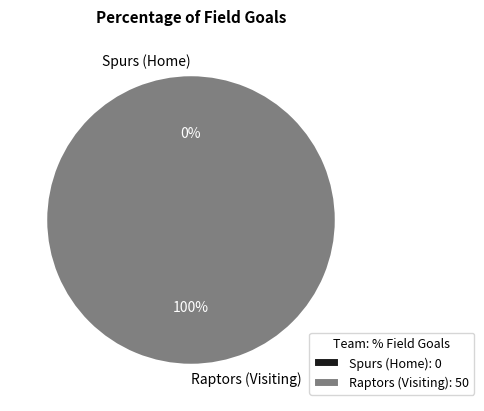

What percentage is the Raptors (Visiting) slice, to the nearest percent?

100%